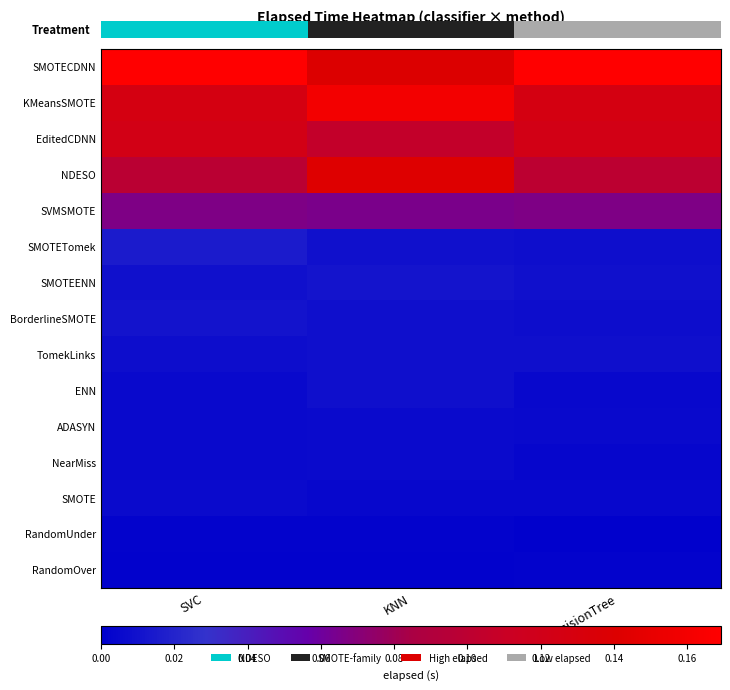

At SVC, list the series in order from smallest to largest.

RandomOver, RandomUnder, ENN, ADASYN, NearMiss, SMOTE, TomekLinks, SMOTEENN, BorderlineSMOTE, SMOTETomek, SVMSMOTE, NDESO, EditedCDNN, KMeansSMOTE, SMOTECDNN